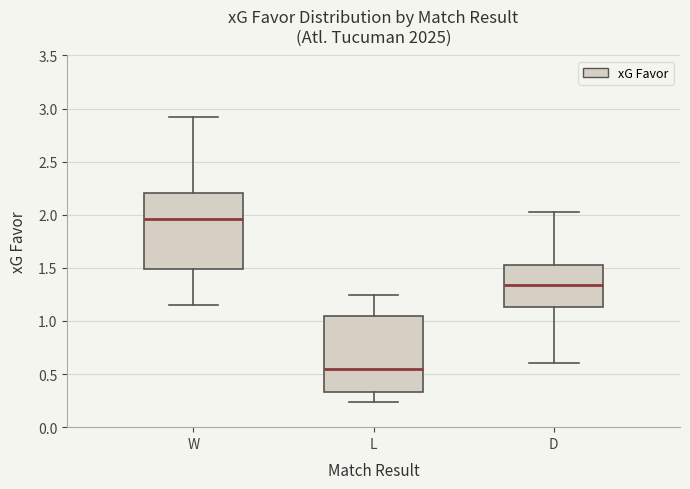

Reading left to right, read every box against the y-axis: the position of its median line, the range the box covers, and the ends of its whiskers. The values are not printed on the chart, so give them approximately, as read against the axis.

W: median 1.95, box 1.50 to 2.20, whiskers 1.15 to 2.90
L: median 0.55, box 0.35 to 1.05, whiskers 0.25 to 1.25
D: median 1.35, box 1.15 to 1.55, whiskers 0.60 to 2.05